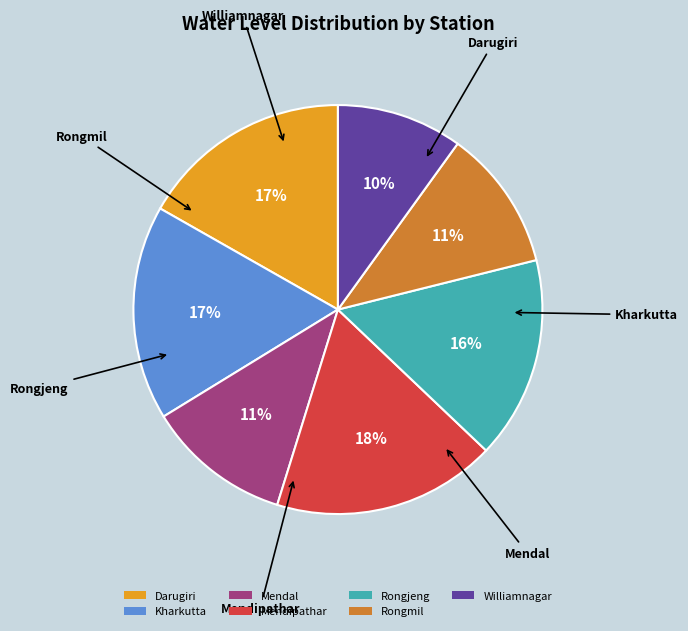

What is the largest slice in the pie chart?

Mendipathar